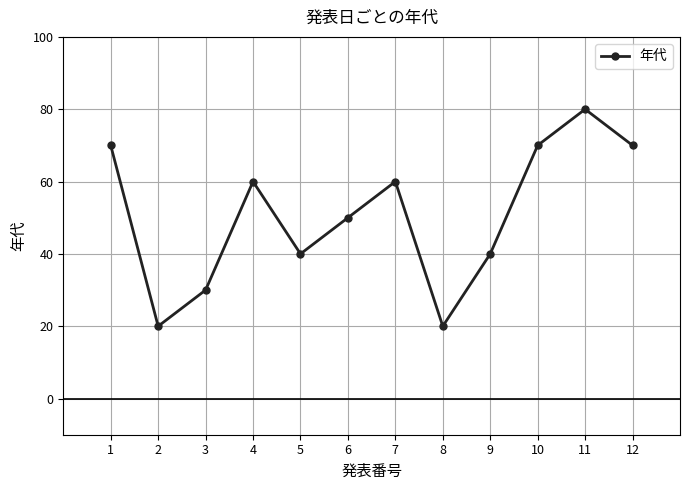

How many points are higher than both their immediate neighbors (excluding endpoints)?

3